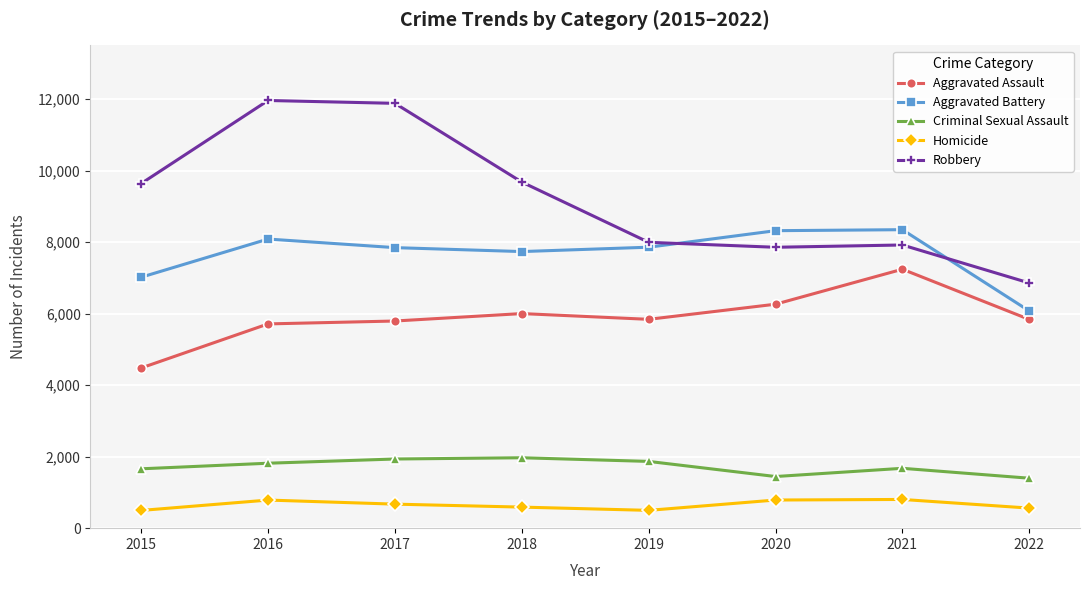

True or false: Aggravated Battery and Homicide intersect in this chart.

False